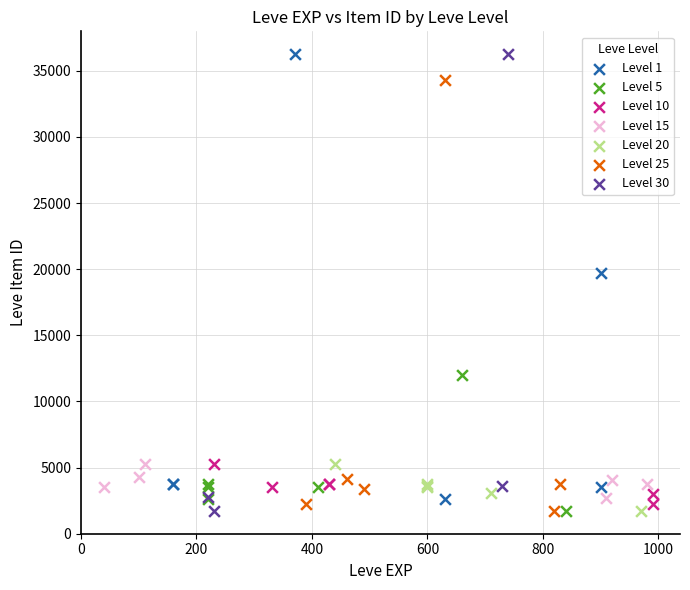

What are all the series names shown in the legend?

Level 1, Level 5, Level 10, Level 15, Level 20, Level 25, Level 30